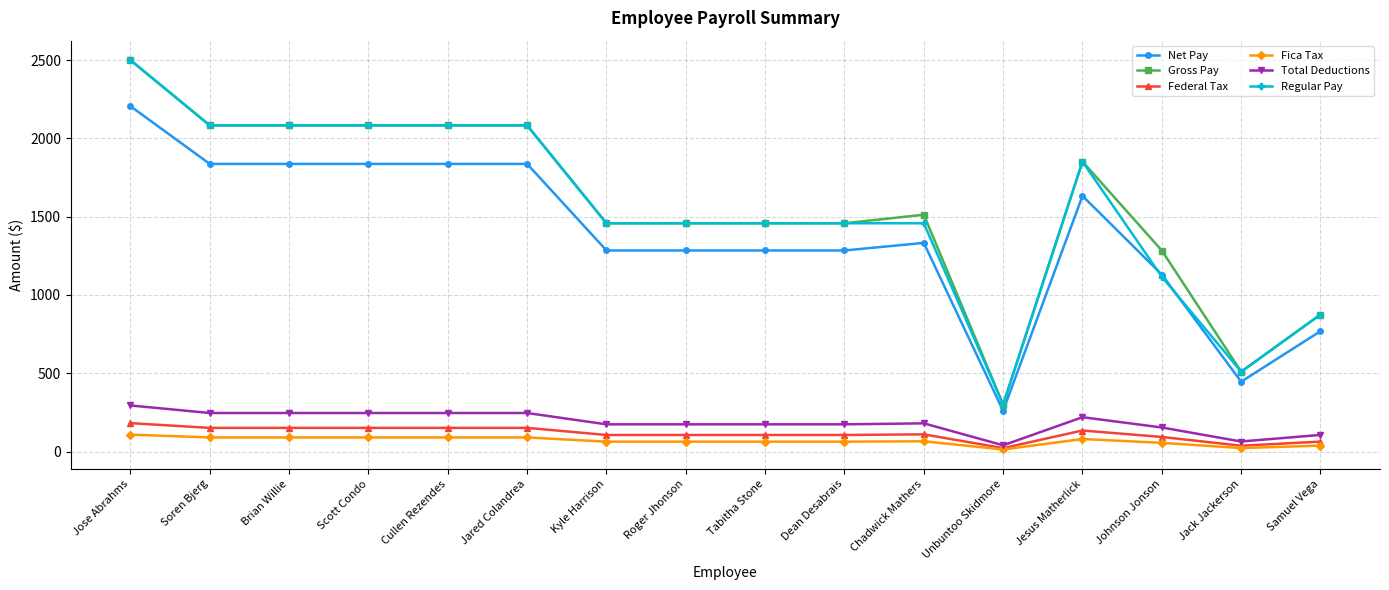

What is the label of the 13th point from the left?

Jesus Matherlick